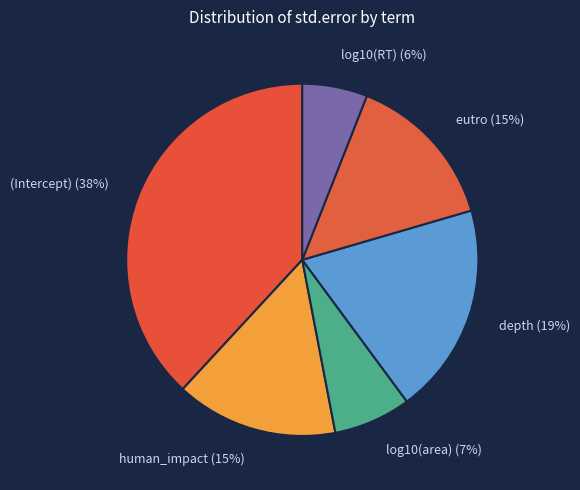

True or false: depth accounts for 19% of the total.

True